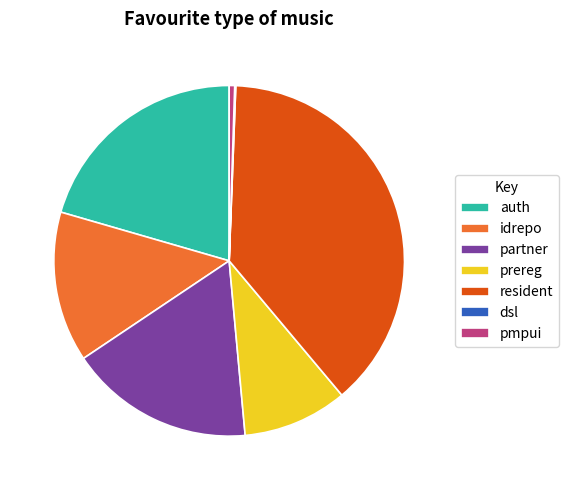

The auth slice represents 31% of the pie. True or false?

False